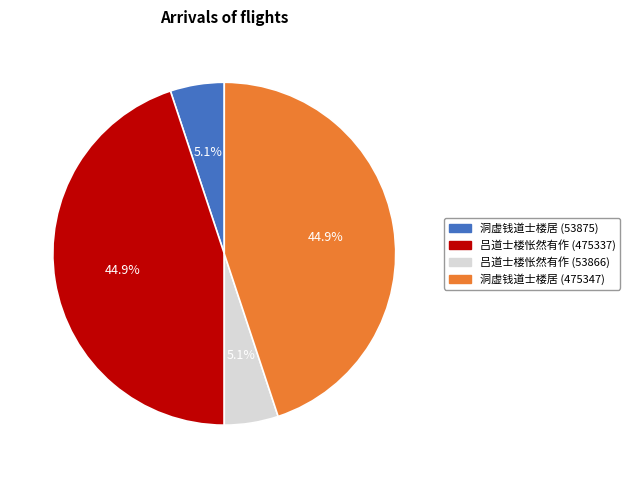

To the nearest percent, what is the combined percentage of 洞虚钱道士楼居 (53875) and 洞虚钱道士楼居 (475347)?

50%